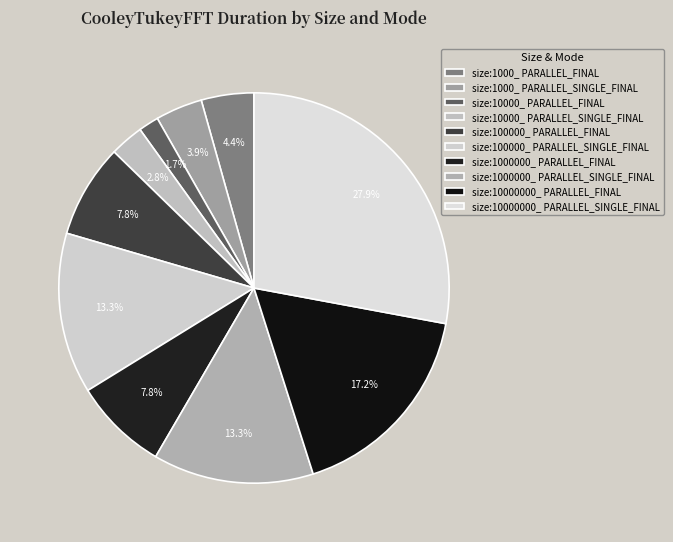

The size:10000_ PARALLEL_FINAL slice represents 1% of the pie. True or false?

False